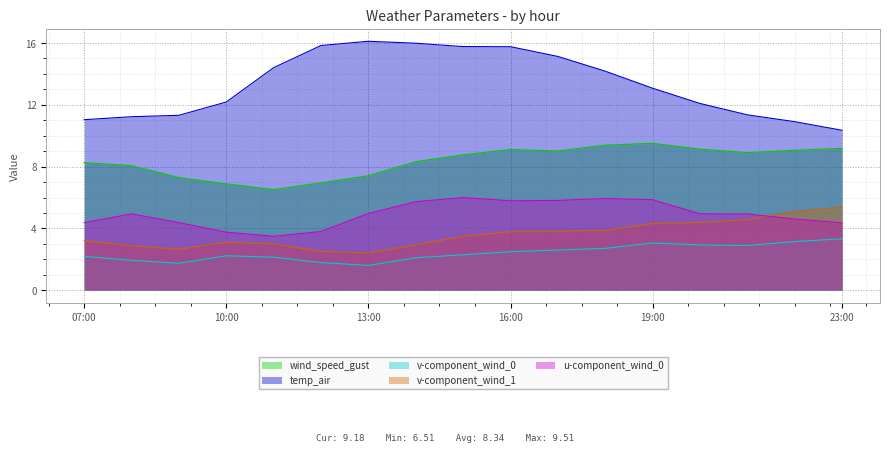

What is the label of the 16th point from the left?

2021-08-24 22:00